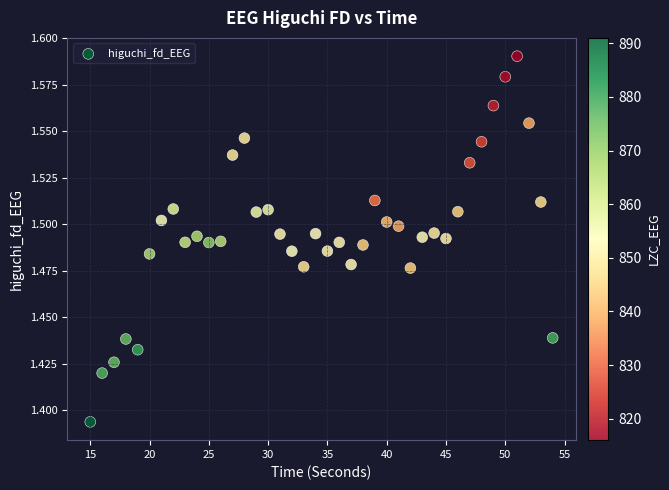

What is the range of X values (max minus min)?

39.0